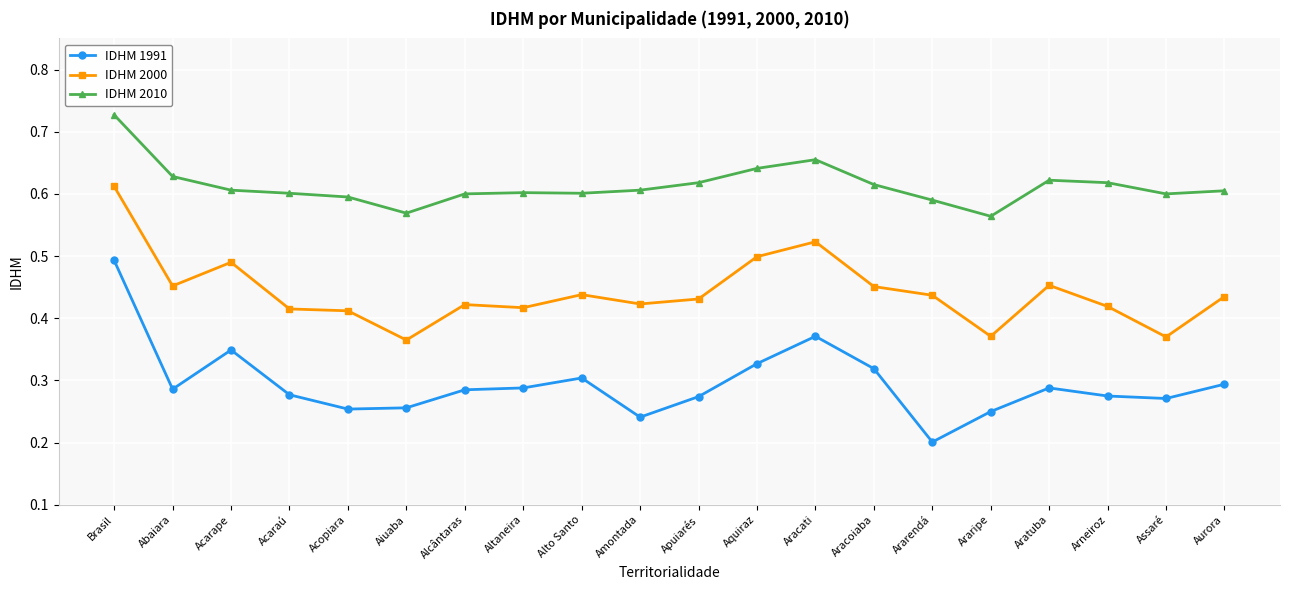

How many lines are shown in the chart?

3